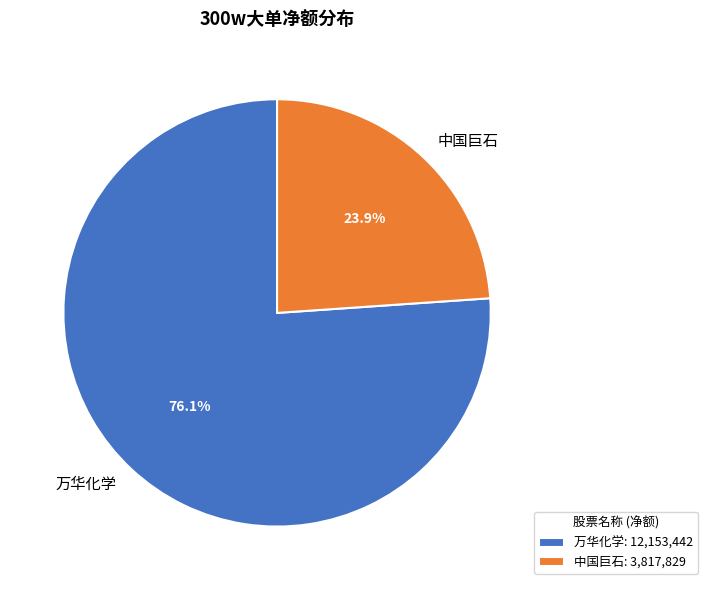

What percentage is NOT represented by 万华化学?

23.9%